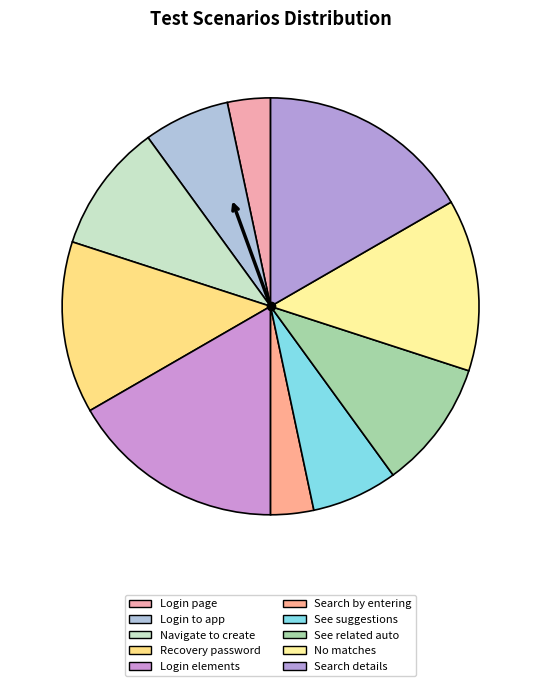

How many slices are in this pie chart?

10